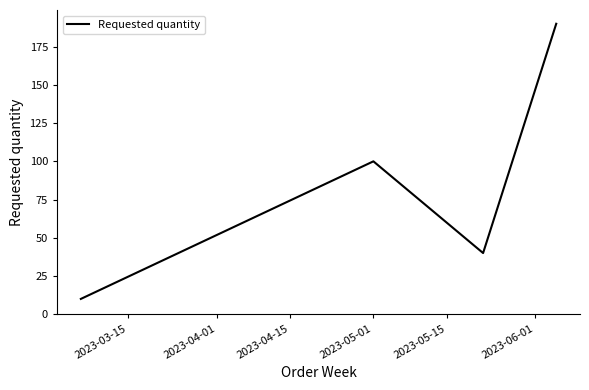

True or false: the data has more than 1 interior local peaks.

False